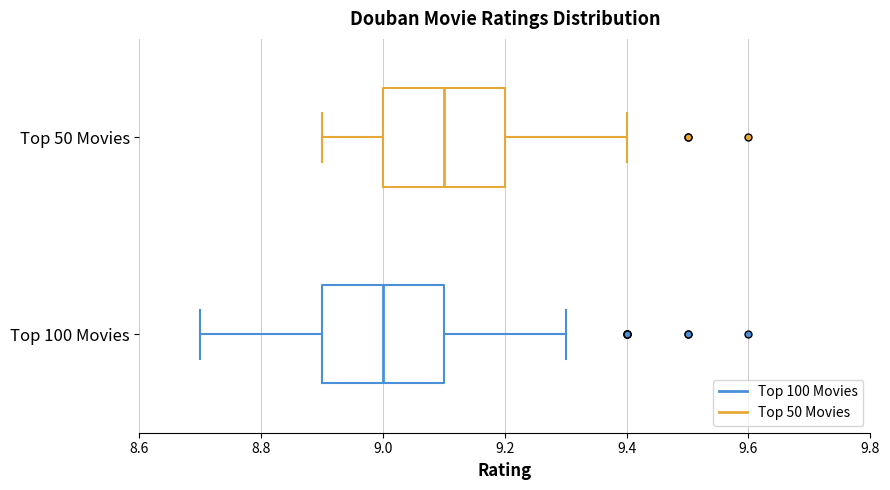

Which box has the furthest to the left median line?

Top 100 Movies